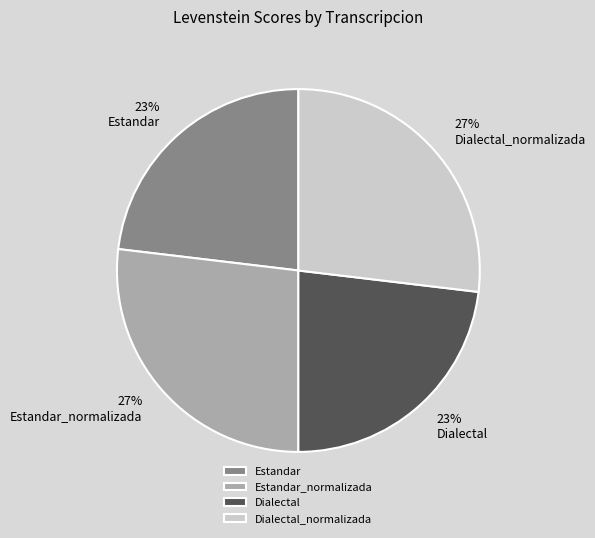

Does Dialectal_normalizada represent more than half of the total?

No